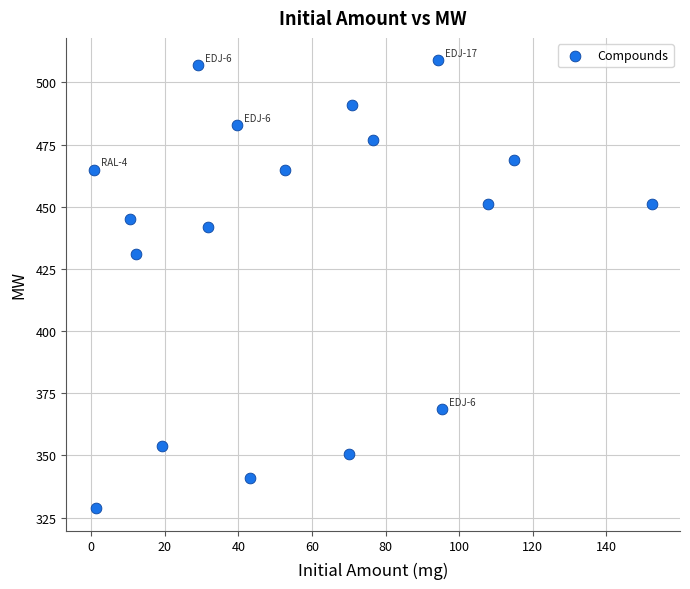

What is the range of Y values (max minus min)?

180.1